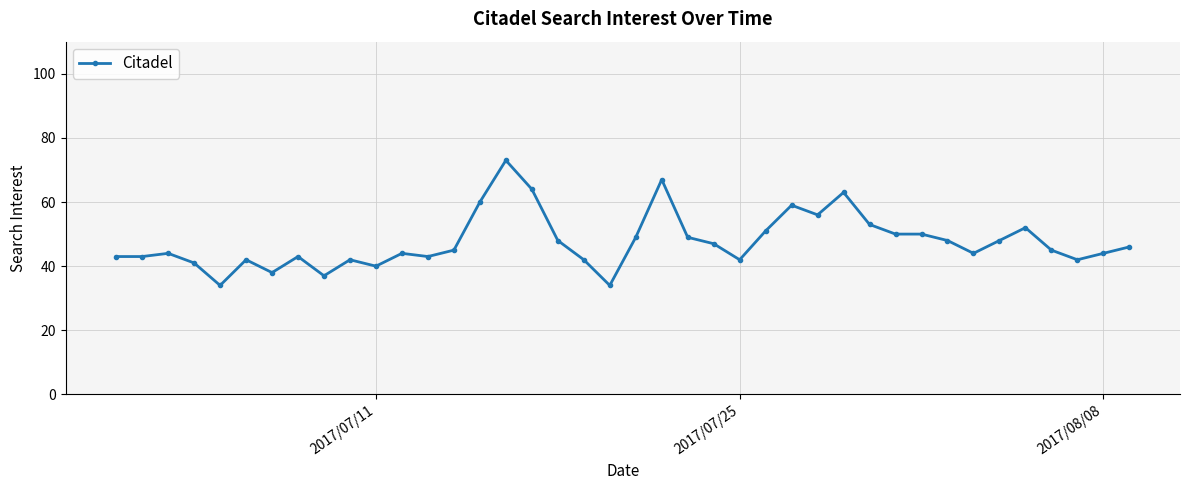

What is the difference between the maximum and minimum values?

39